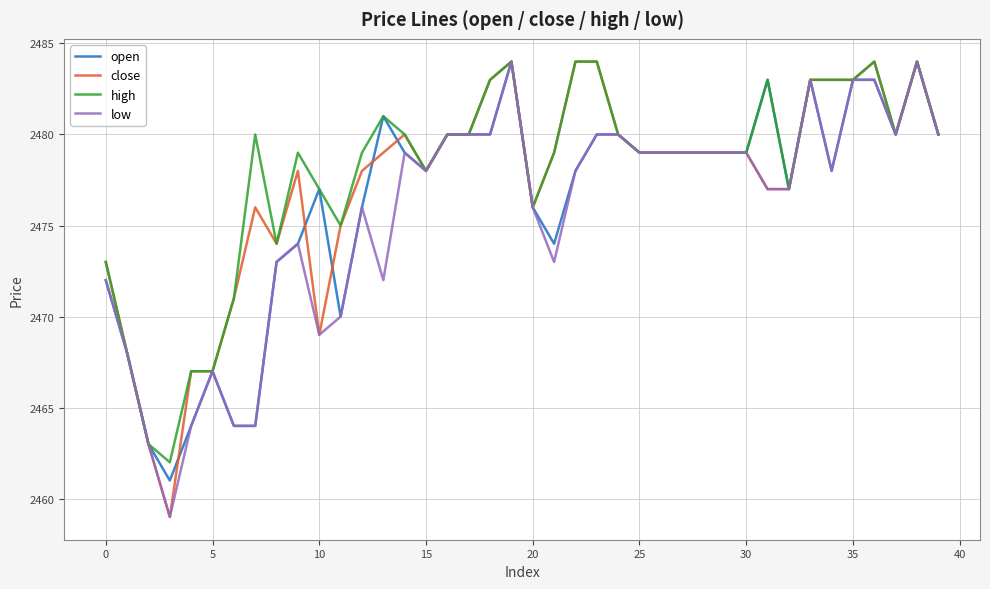

What is the maximum value shown in the chart?

2484